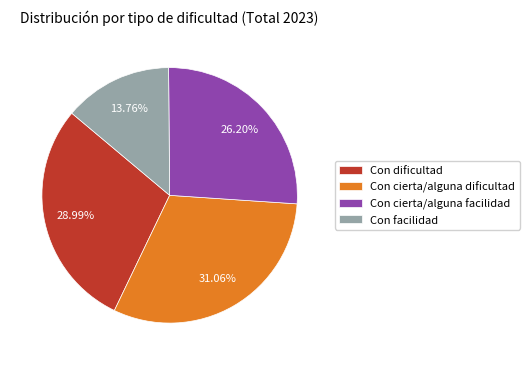

True or false: Con cierta/alguna dificultad accounts for 18% of the total.

False